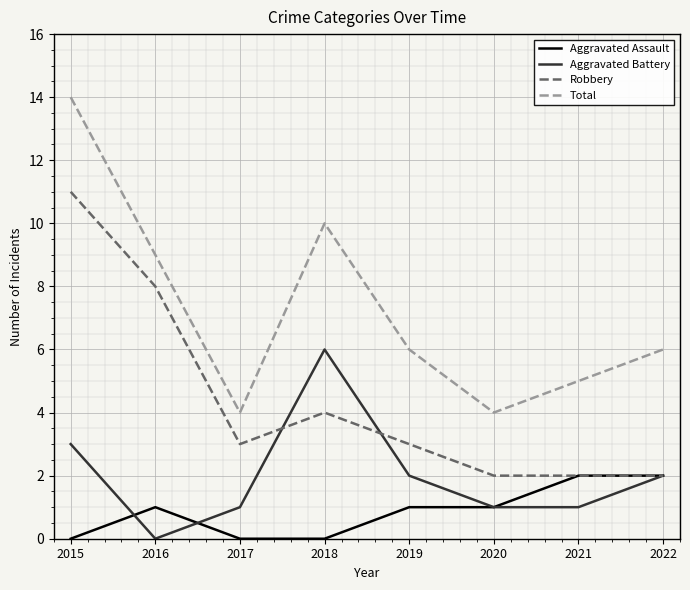

At which label does Robbery first exceed 3?

2015